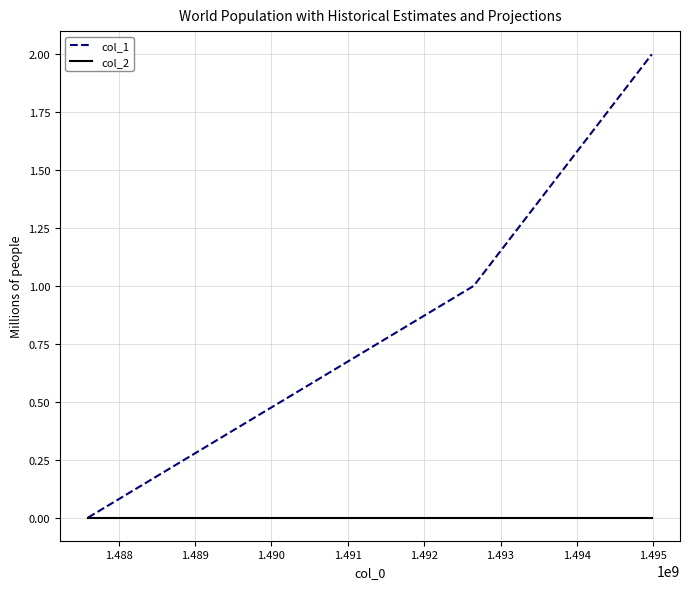

List the series in order of their peak value, lowest first.

col_2, col_1